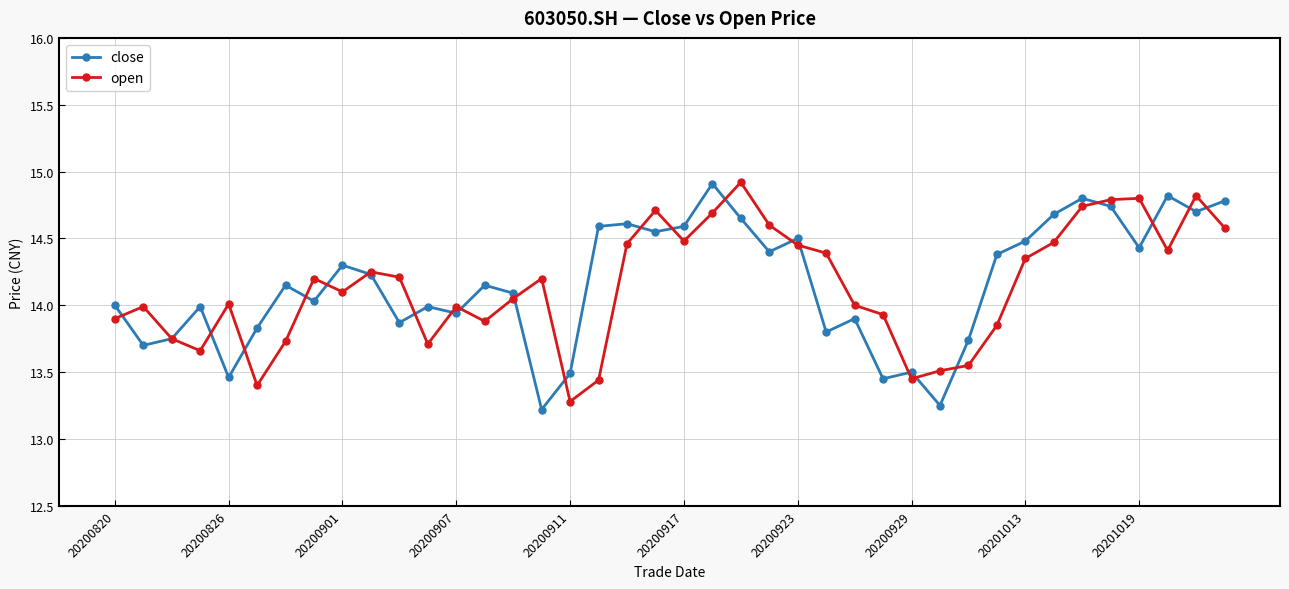

How many lines are shown in the chart?

2